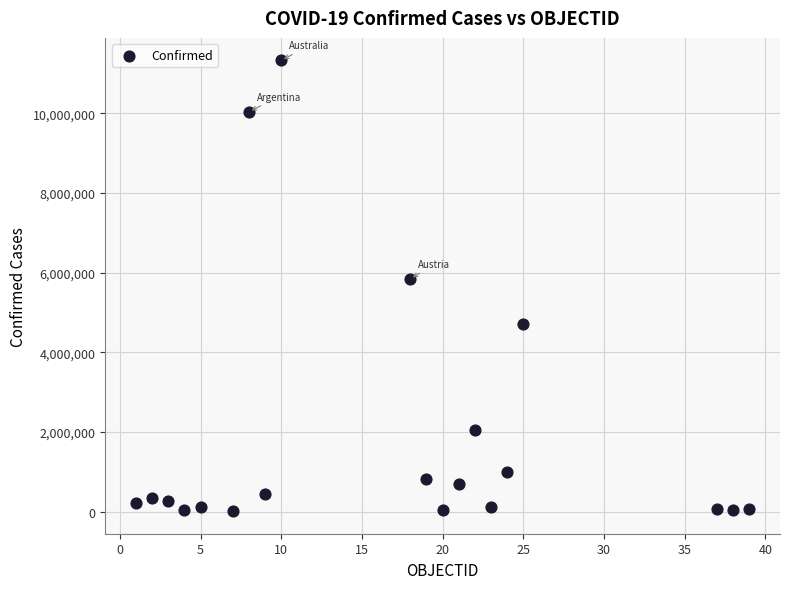

What Y value in the scatter plot is closest to 5669724?

5843614